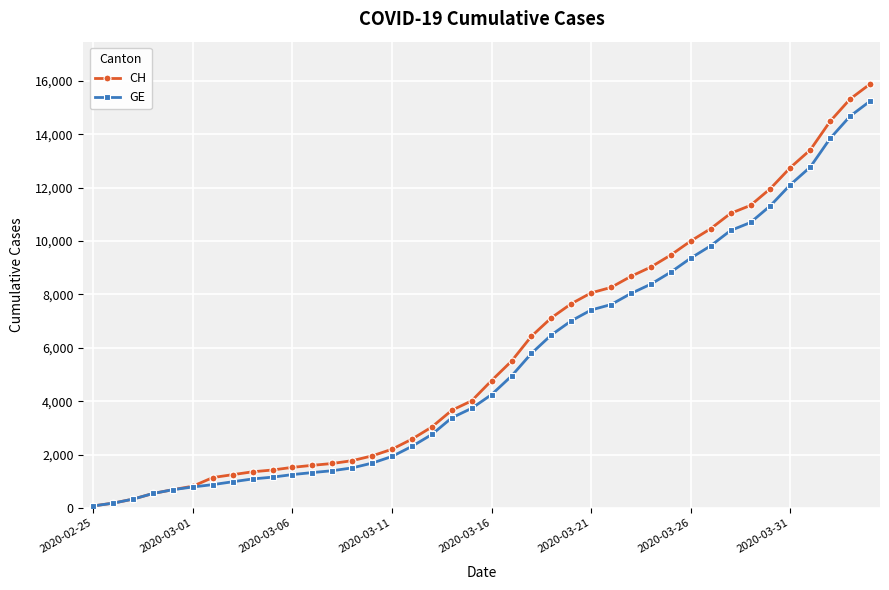

At how many categories does at least one series exceed 11672?

6